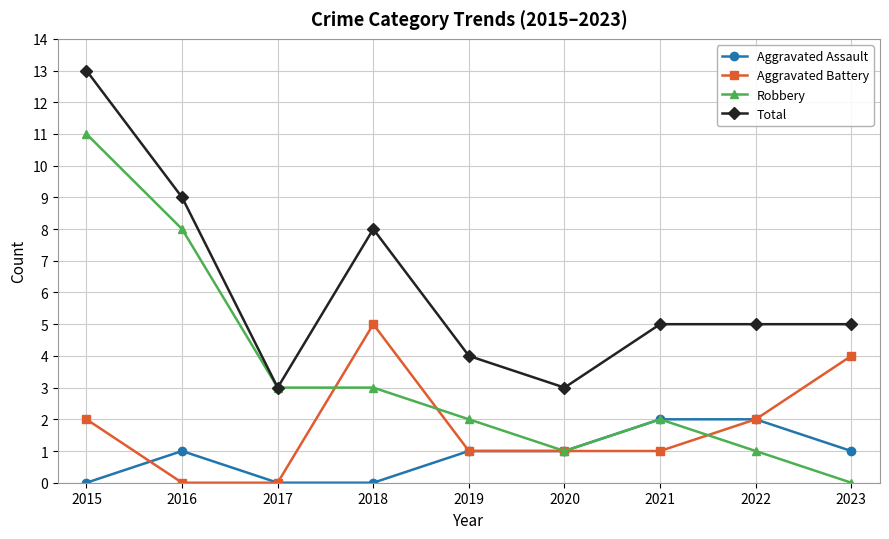

At how many categories does at least one series exceed 2?

9